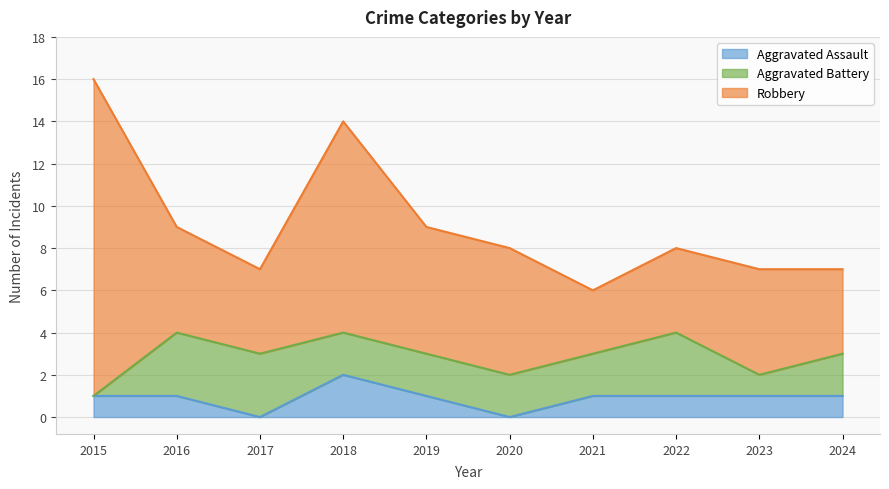

At which category does the chart reach its minimum across all series?

2017